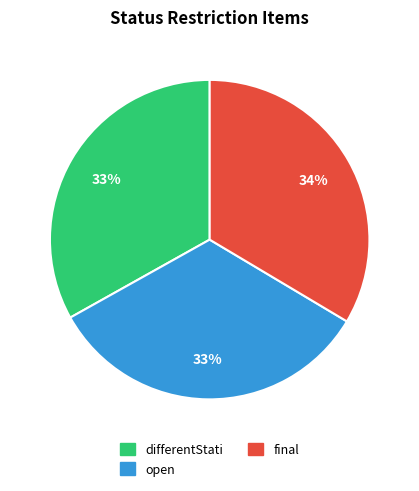

Do open and differentStati together represent more than half of the pie?

Yes